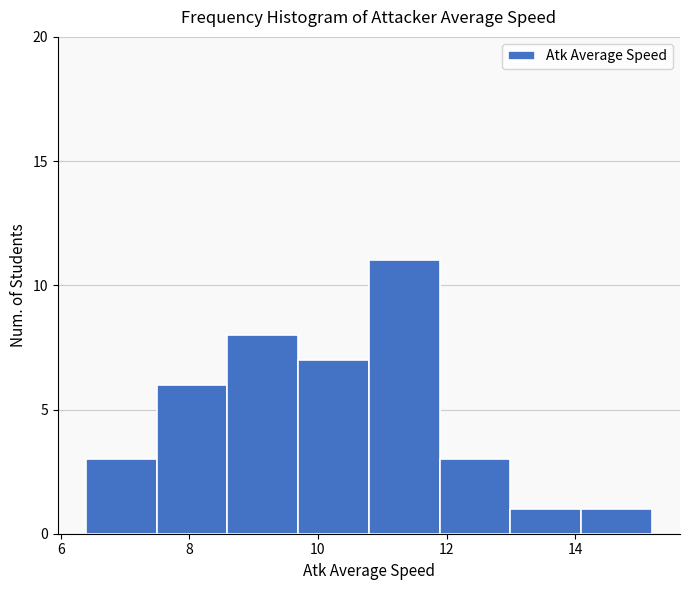

What is the height of the bar covering 7.4 to 8.6 on the x-axis? Neither the bar edges nor the heights are printed on the chart, so give them approximately, as read against the axes.

6